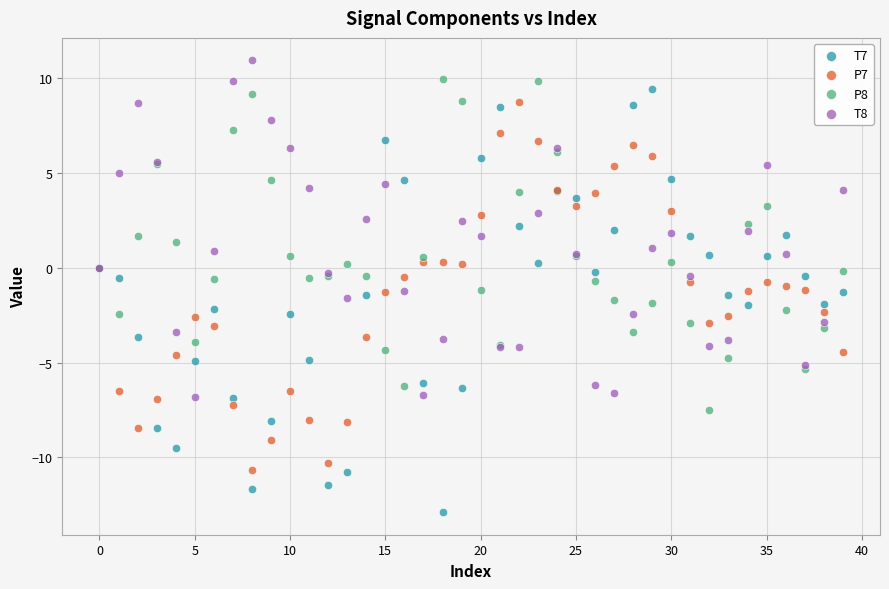

Which series contains the lowest Y value?

T7